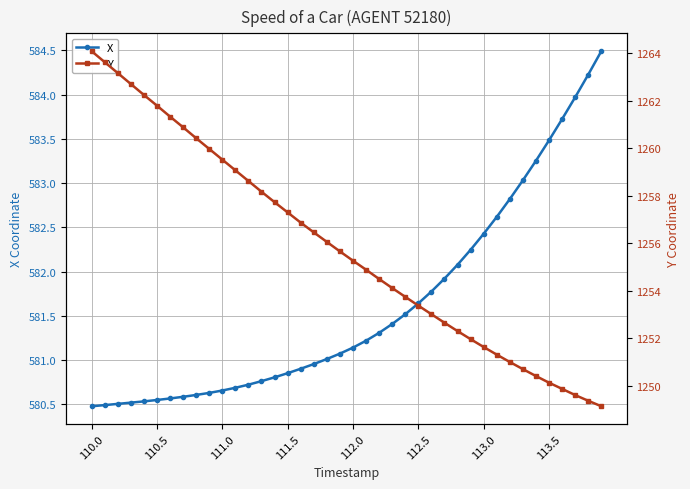

What is the highest value of the X series?

584.5